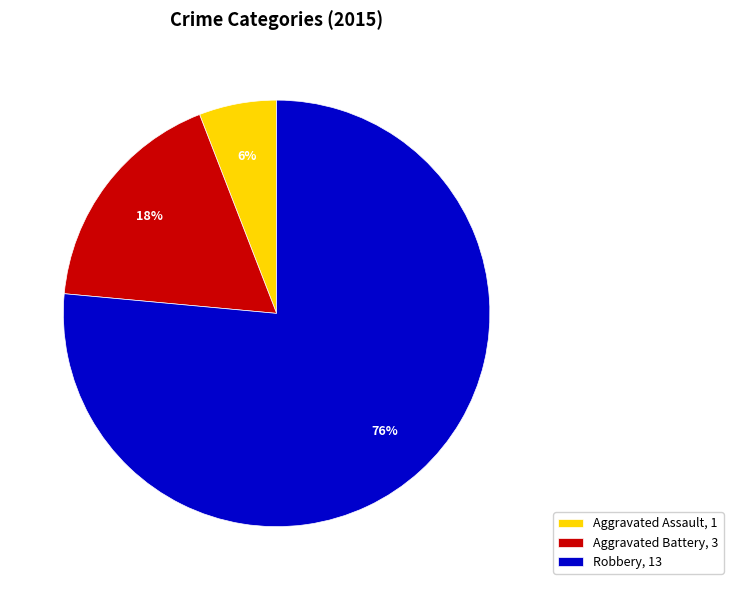

Is the sum of Aggravated Battery and Aggravated Assault greater than half?

No